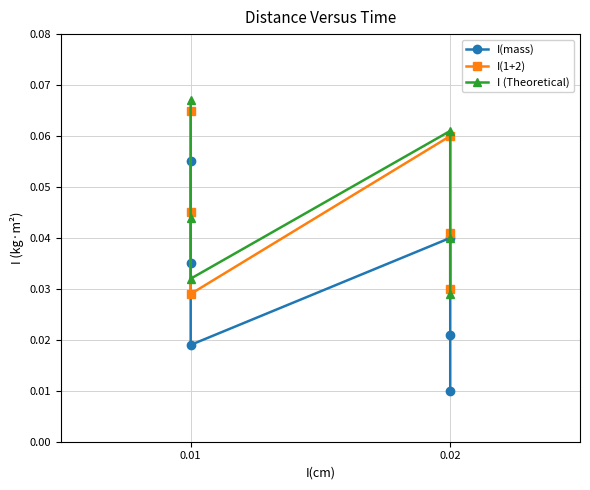

The value of I(mass) at 0.02 is 0.1. True or false?

False